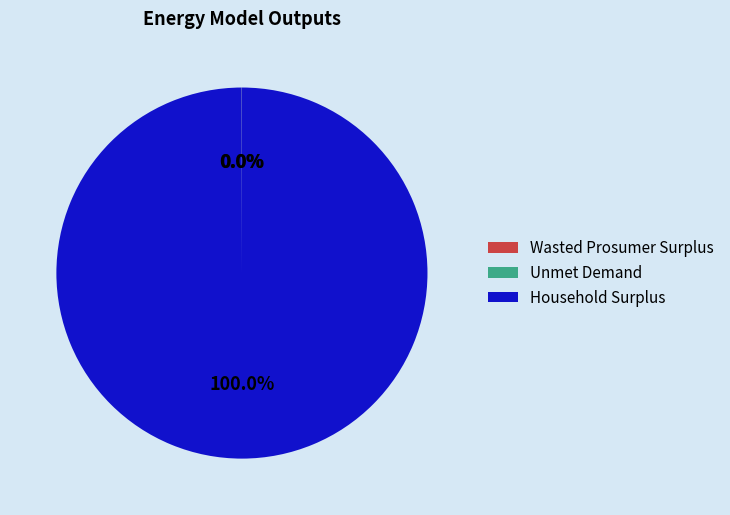

Which category accounts for the majority?

Household Surplus